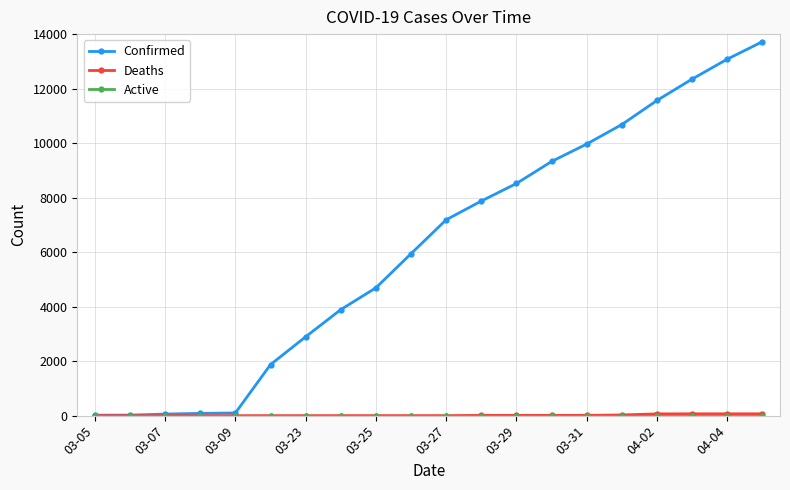

What is the maximum value shown in the chart?

13723